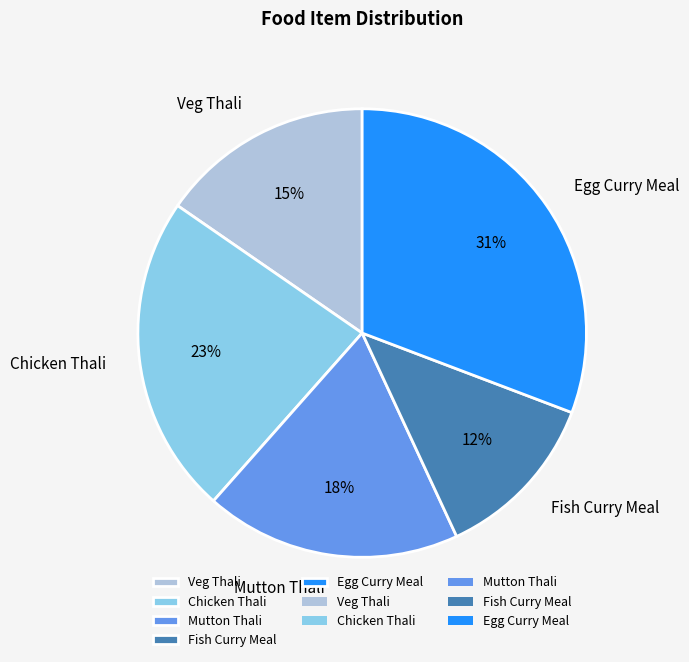

The Chicken Thali slice represents 10% of the pie. True or false?

False